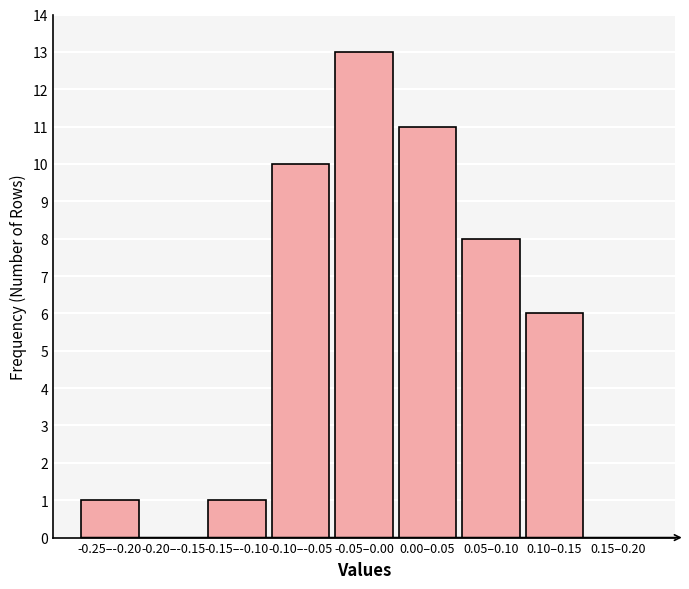

Reading left to right, extract all data points from this chart.

-0.25–-0.20=1	-0.20–-0.15=0	-0.15–-0.10=1	-0.10–-0.05=10	-0.05–0.00=13	0.00–0.05=11	0.05–0.10=8	0.10–0.15=6	0.15–0.20=0